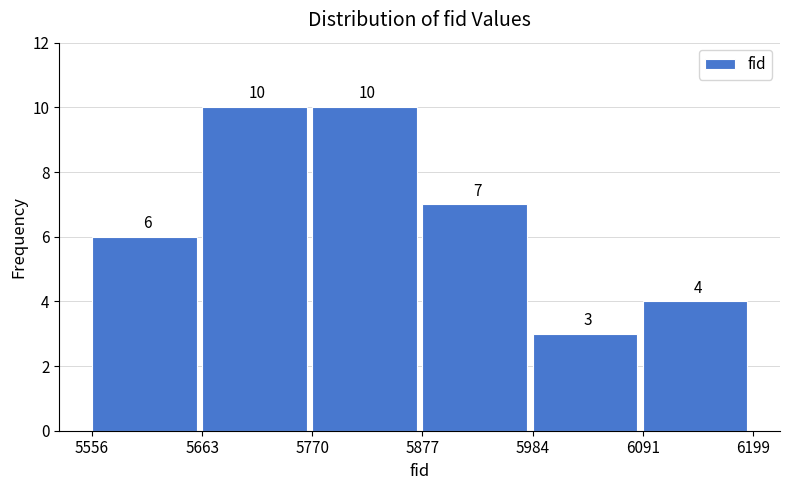

How tall is the bar that spans 5770 to 5877 on the x-axis?

10